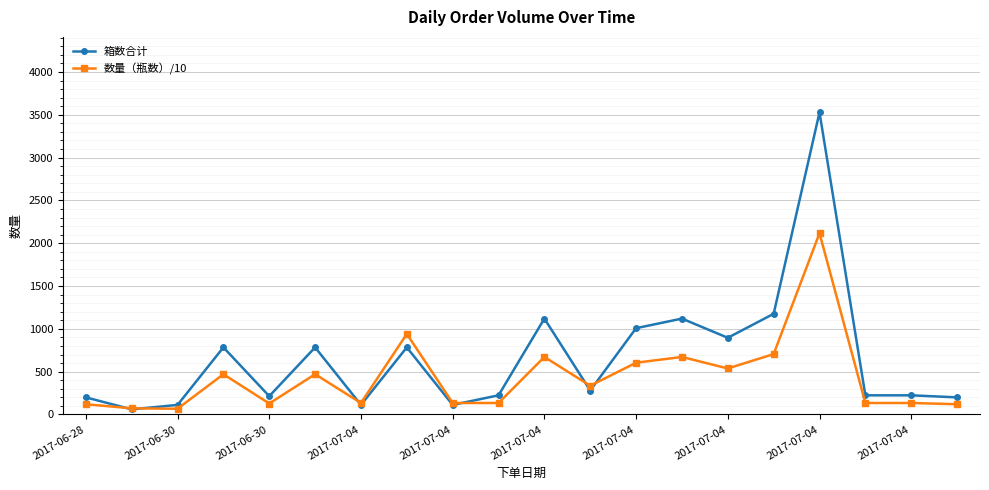

Which series ends up on top after the final intersection of 箱数合计 and 数量（瓶数）/10?

箱数合计